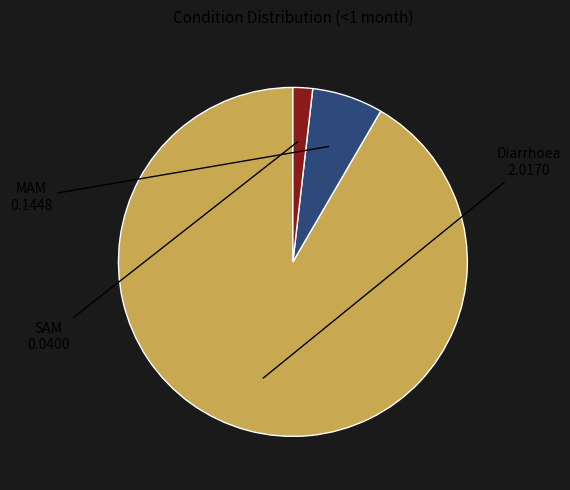

Does any single category account for the majority?

Yes